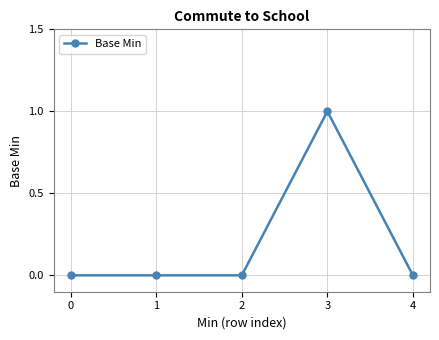

The chart shows a value of 0 at 2. True or false?

True